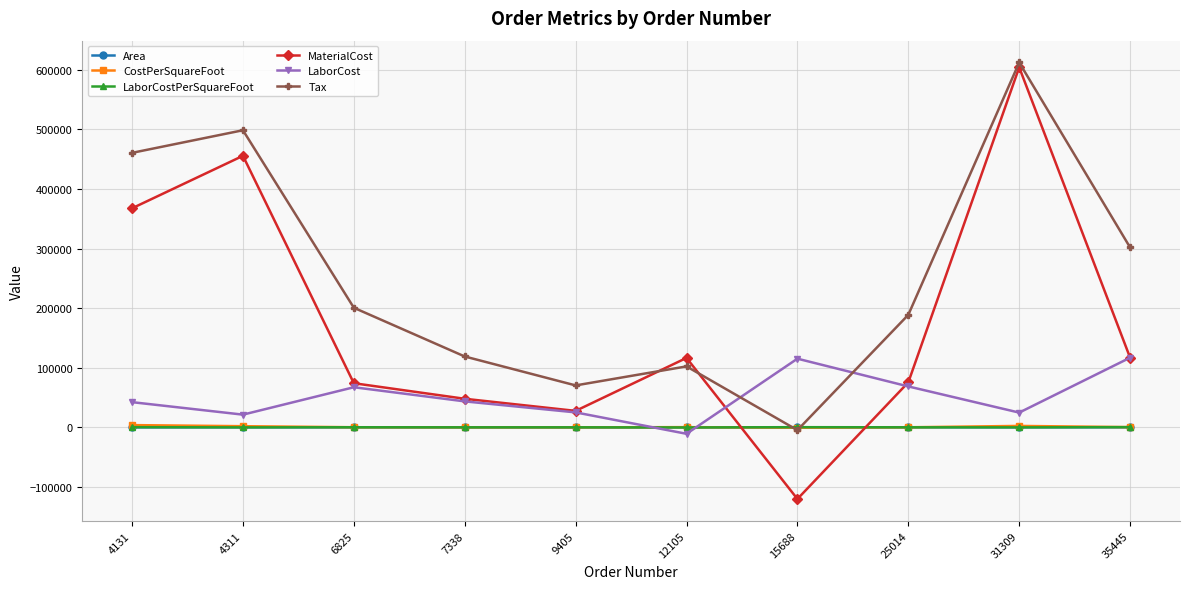

True or false: CostPerSquareFoot has a value of 2548.0 at 31309.

True